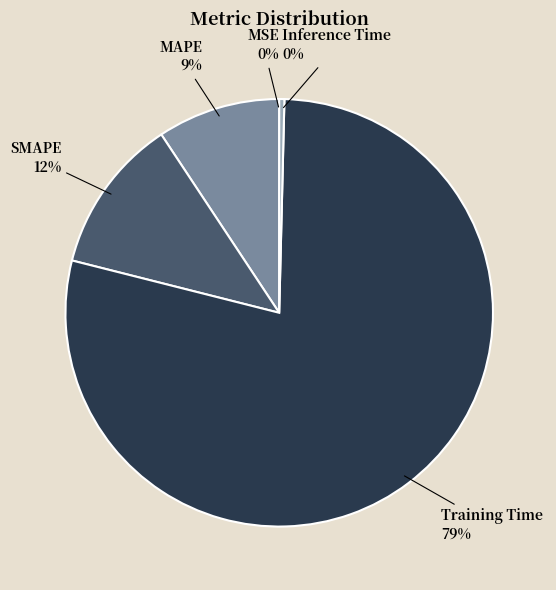

Is Training Time the majority of the pie?

Yes